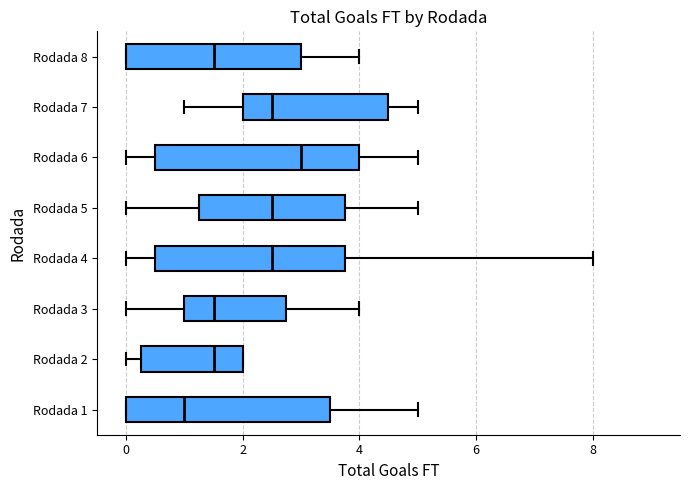

Which box's median line is the furthest to the left?

Rodada 1